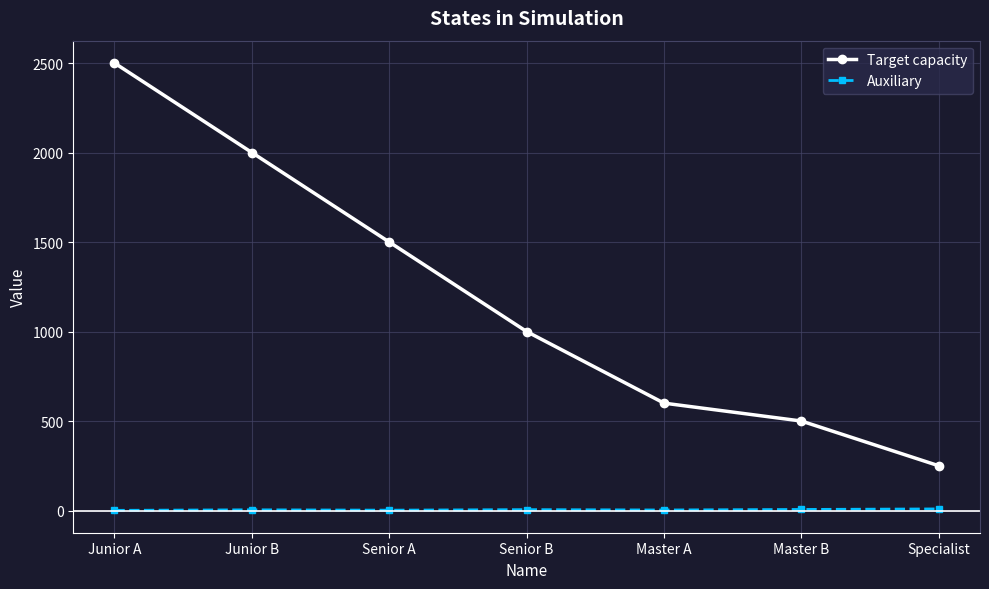

What is the maximum value for Auxiliary?

9